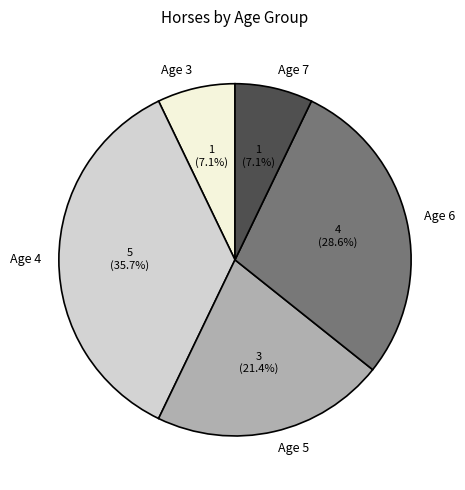

What portion of the pie excludes Age 6?

71.4%